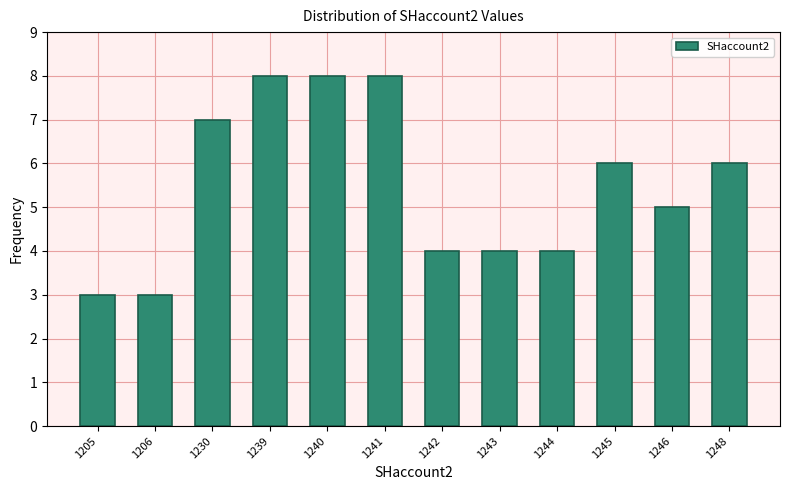

Reading left to right, list all the values displayed in this chart.

3	3	7	8	8	8	4	4	4	6	5	6